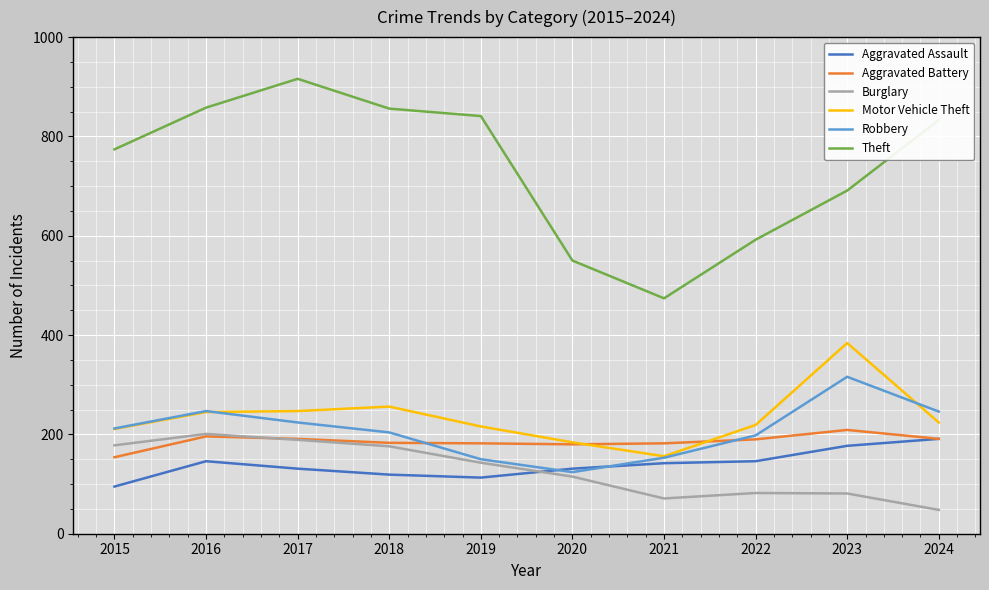

What are all the series names shown in the legend?

Aggravated Assault, Aggravated Battery, Burglary, Motor Vehicle Theft, Robbery, Theft